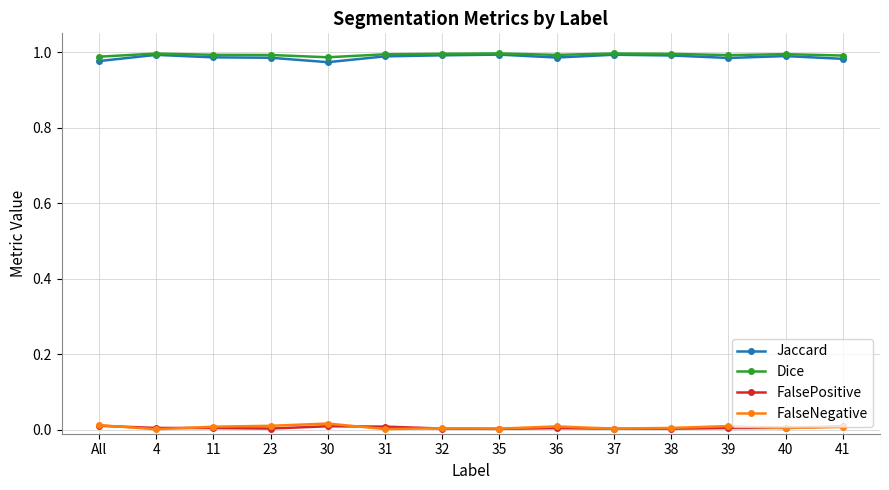

The value of FalseNegative at 40 is 0.0. True or false?

True